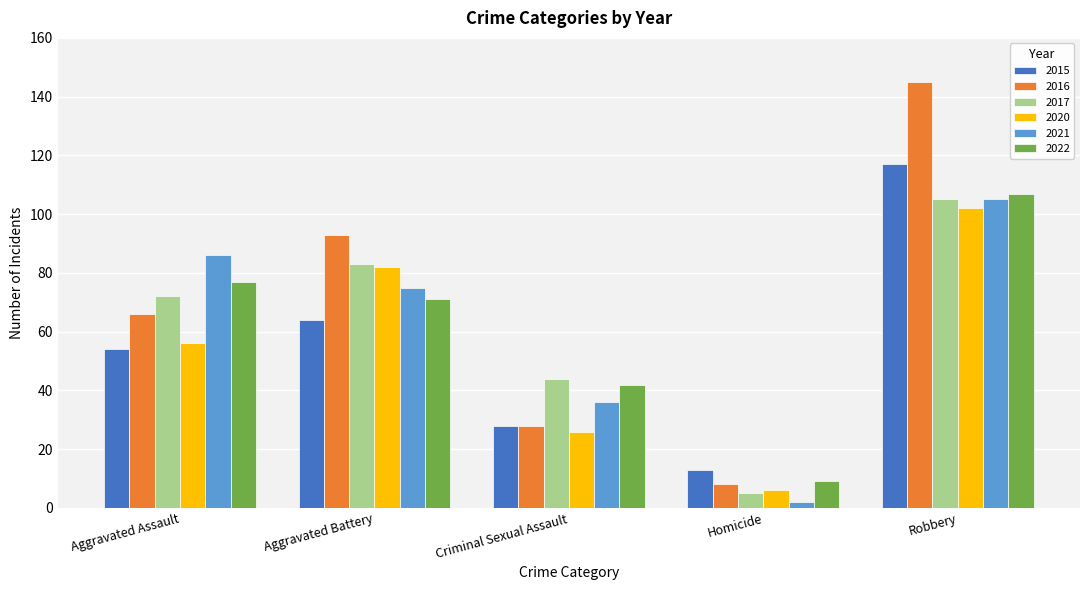

What is the greatest value displayed?

145